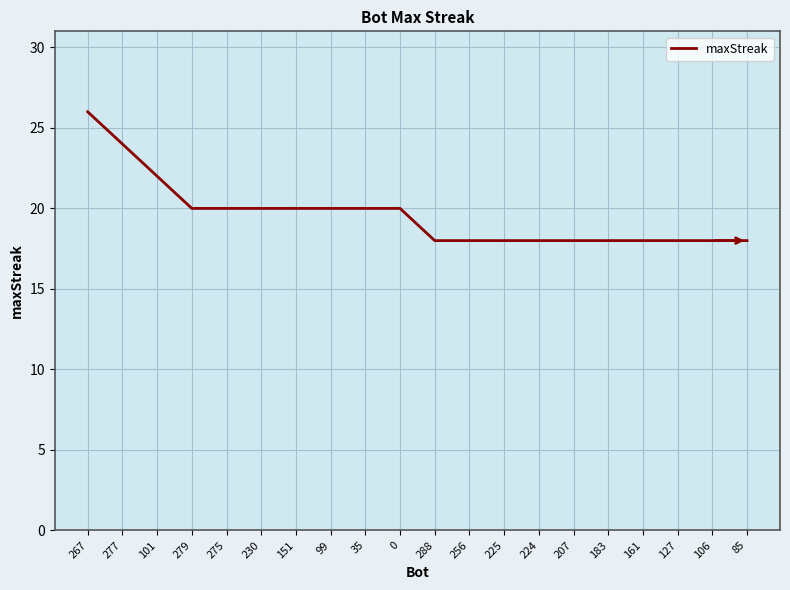

Which label corresponds to the largest value in the chart?

267